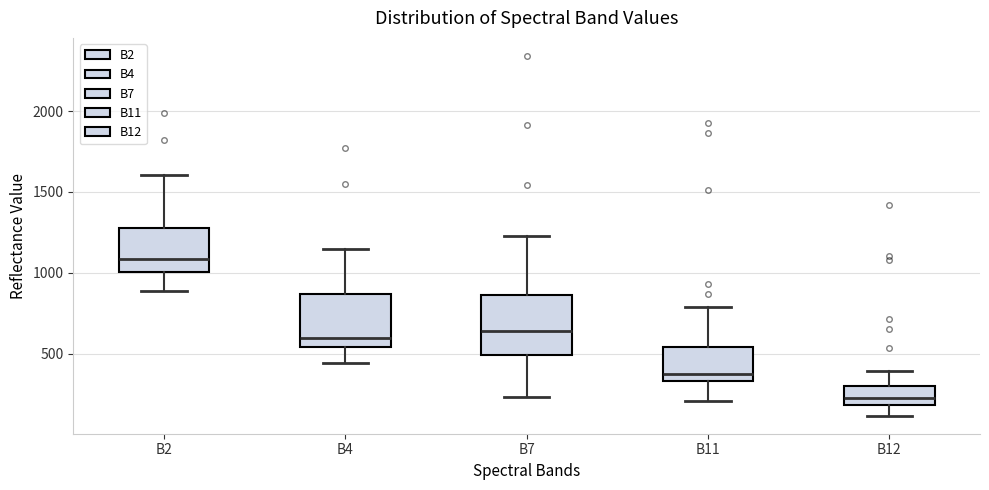

Reading left to right, read every box against the y-axis: the position of its median line, the range the box covers, and the ends of its whiskers. The values are not printed on the chart, so give them approximately, as read against the axis.

B2: median 1100, box 1000 to 1300, whiskers 900 to 1600
B4: median 600, box 550 to 850, whiskers 450 to 1150
B7: median 650, box 500 to 850, whiskers 250 to 1250
B11: median 350 (just above the box's lower edge), box 350 to 550, whiskers 200 to 800
B12: median 250, box 200 to 300, whiskers 100 to 400